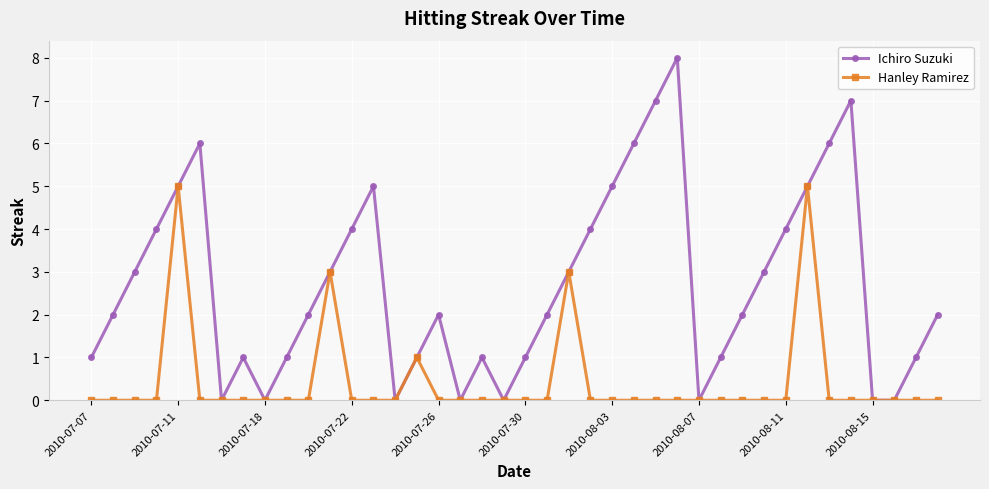

Which series has the largest total across all categories?

Ichiro Suzuki